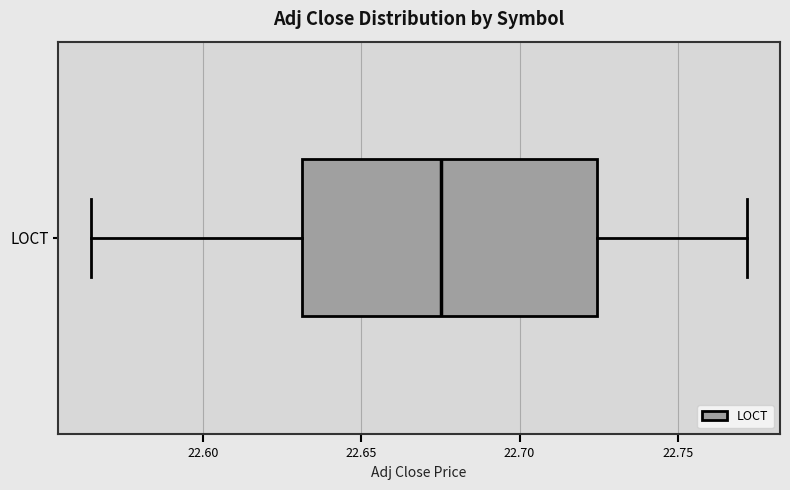

Read this box plot against the x-axis: the position of the median line, the range covered by the box, and the ends of both whiskers. The values are not printed on the chart, so give them approximately, as read against the axis.

median 22.675, box 22.630 to 22.725, whiskers 22.565 to 22.770